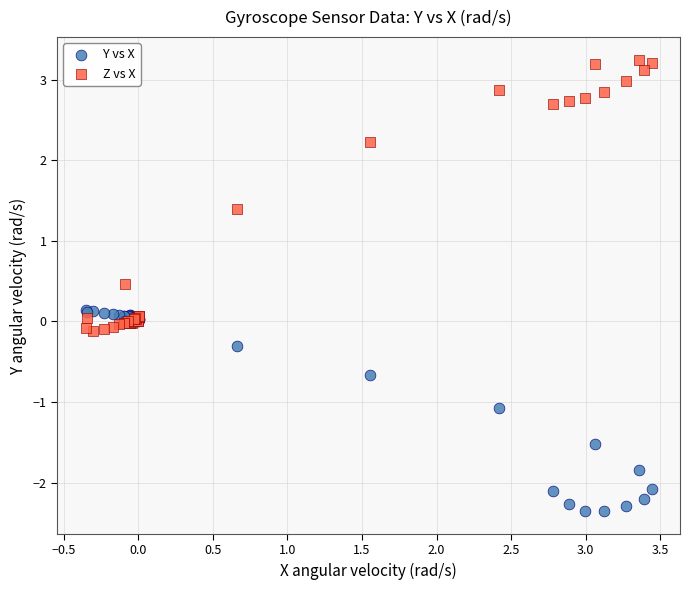

In the Y vs X series, what Y value is closest to -1?

-1.1